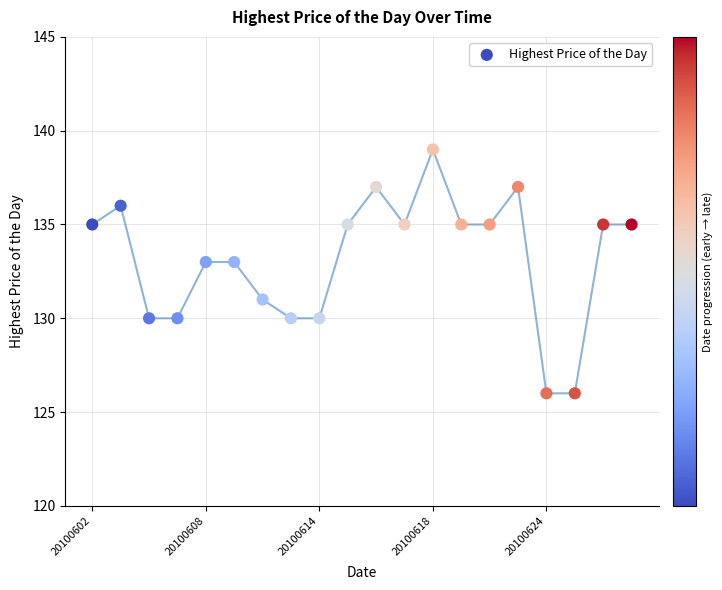

What is the range of Y values (max minus min)?

13